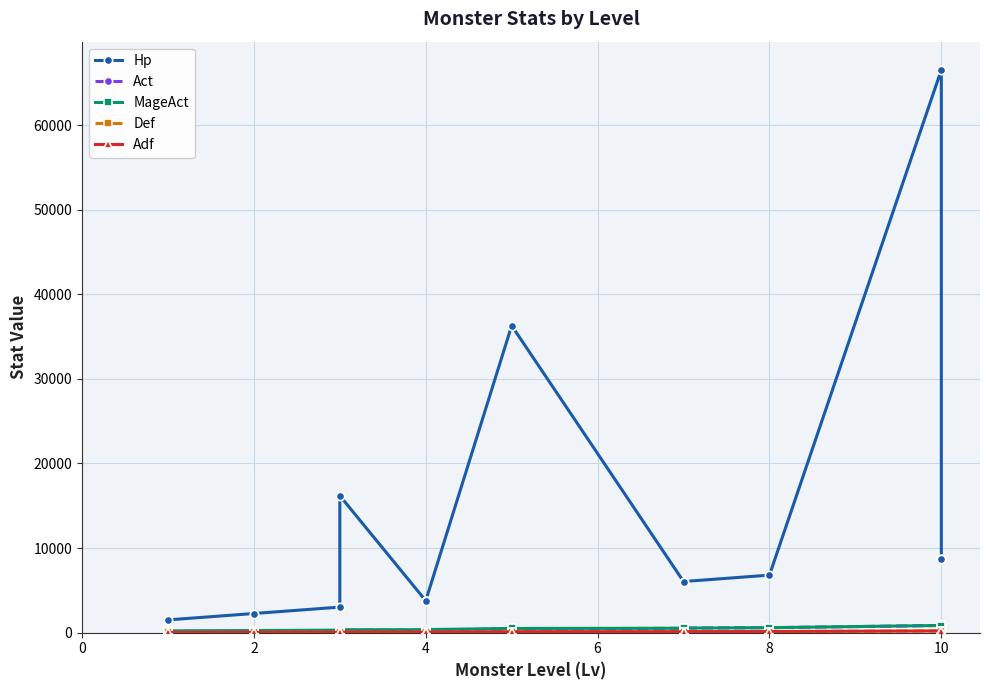

At how many categories does at least one series exceed 33125?

2